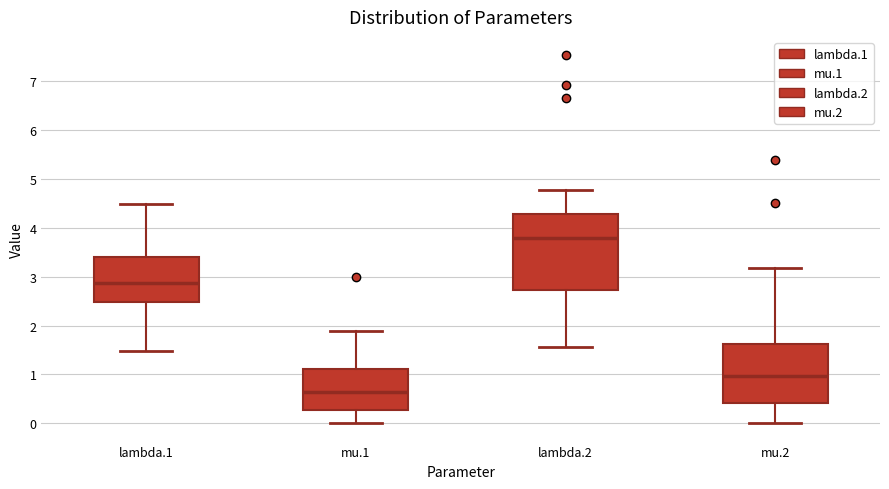

Which box is the tallest, from its lower edge to its upper edge?

lambda.2